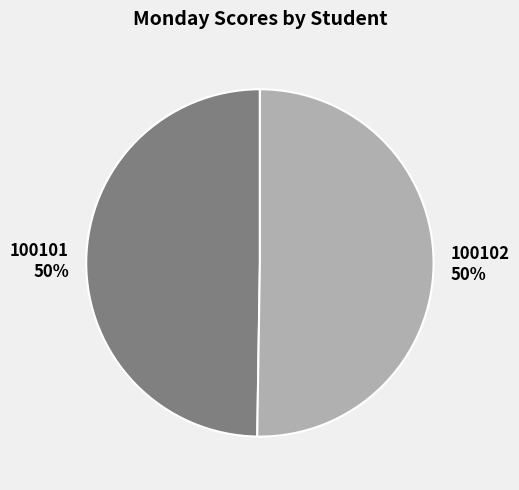

The 100102 slice represents 50% of the pie. True or false?

True